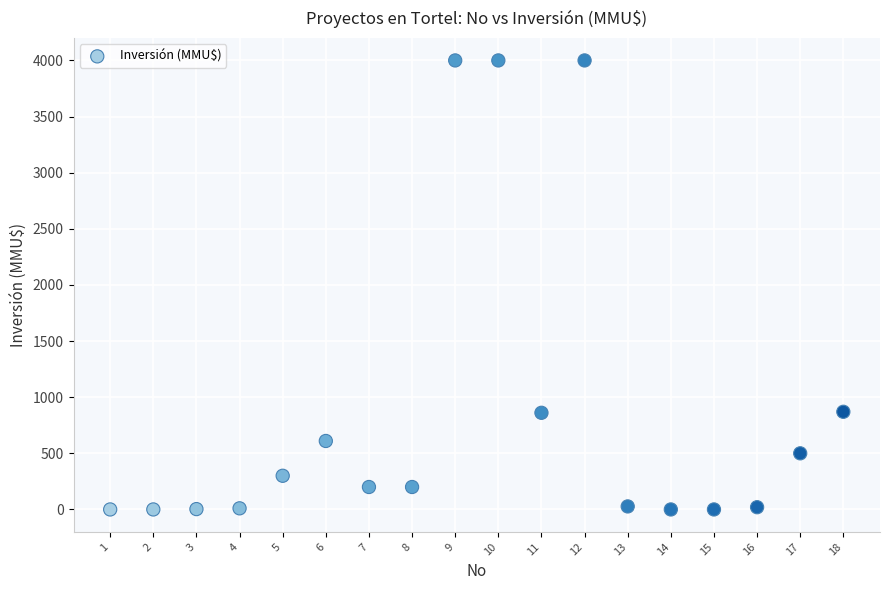

What is the range of Y values (max minus min)?

4000.0